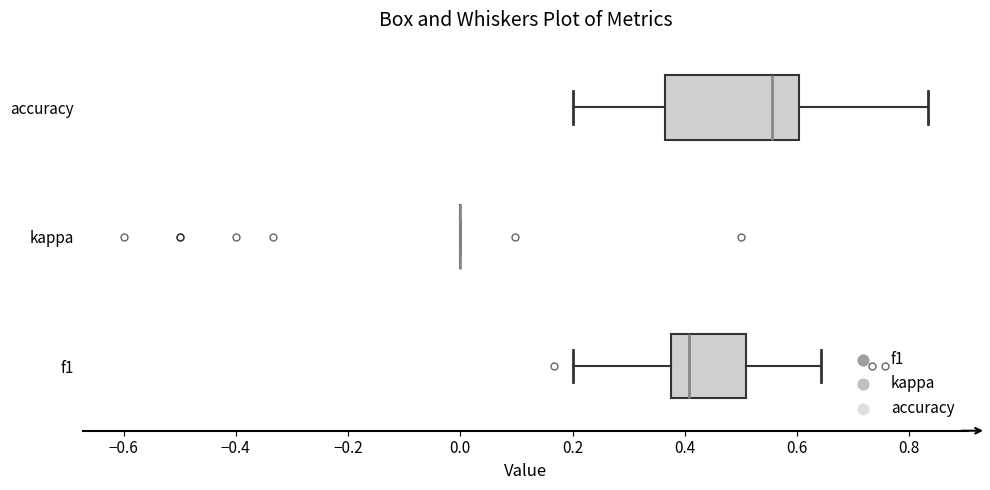

Reading bottom to top, read every box against the x-axis: the position of its median line, the range the box covers, and the ends of its whiskers. The values are not printed on the chart, so give them approximately, as read against the axis.

f1: median 0.40, box 0.38 to 0.50, whiskers 0.20 to 0.64
kappa: box collapsed to a line at 0.00, whiskers 0.00 to 0.00
accuracy: median 0.56, box 0.36 to 0.60, whiskers 0.20 to 0.84